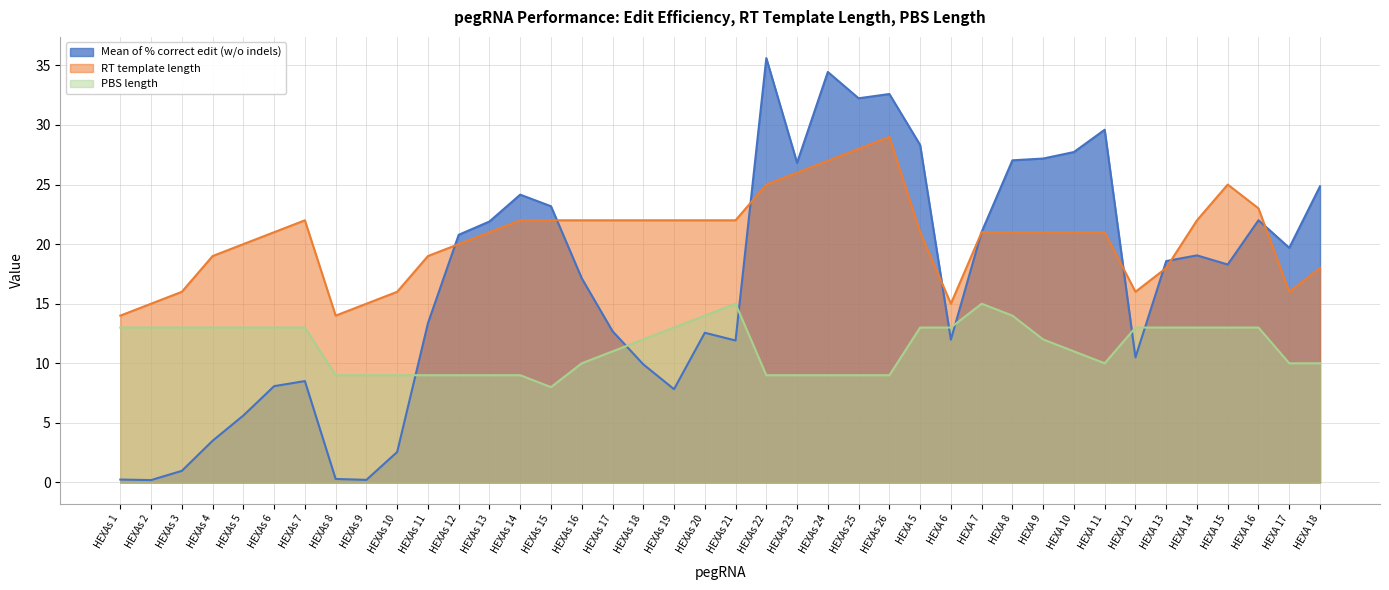

What are all the series names shown in the legend?

Mean of % correct edit (w/o indels), RT template length, PBS length